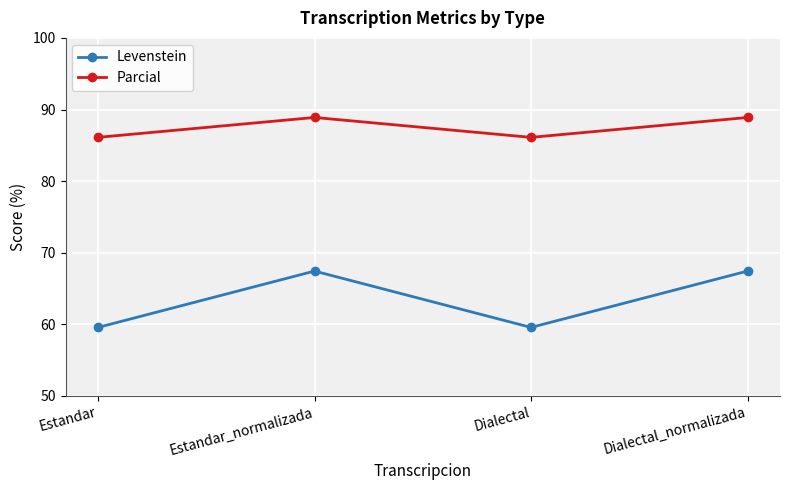

At how many categories does at least one series exceed 64?

4